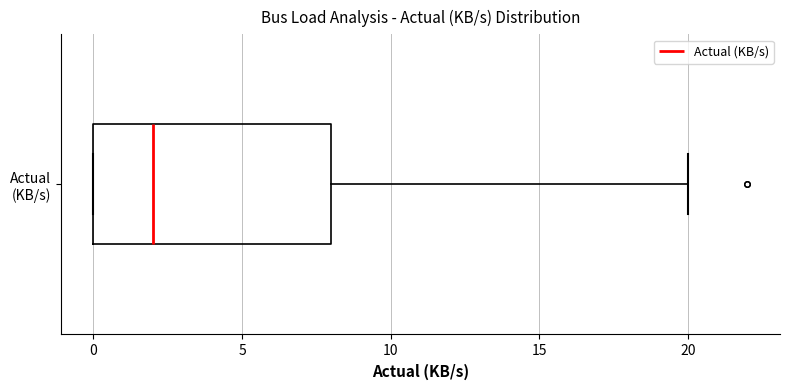

Read this box plot against the x-axis: the position of the median line, the range covered by the box, and the ends of both whiskers. The values are not printed on the chart, so give them approximately, as read against the axis.

median 2, box 0 to 8, whiskers 0 to 20